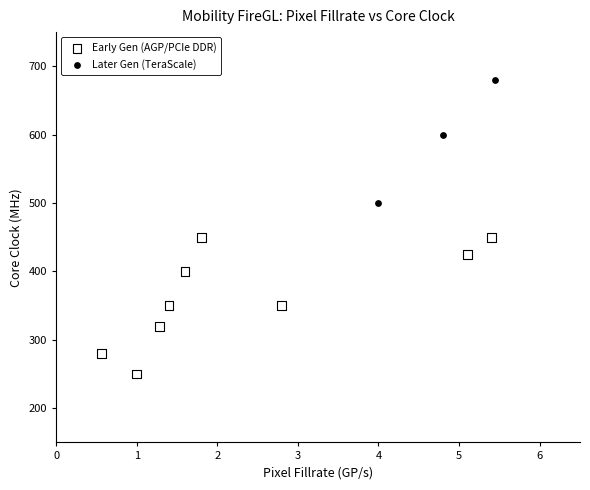

Which series has the largest Y range (max minus min)?

Early Gen (AGP/PCIe DDR)